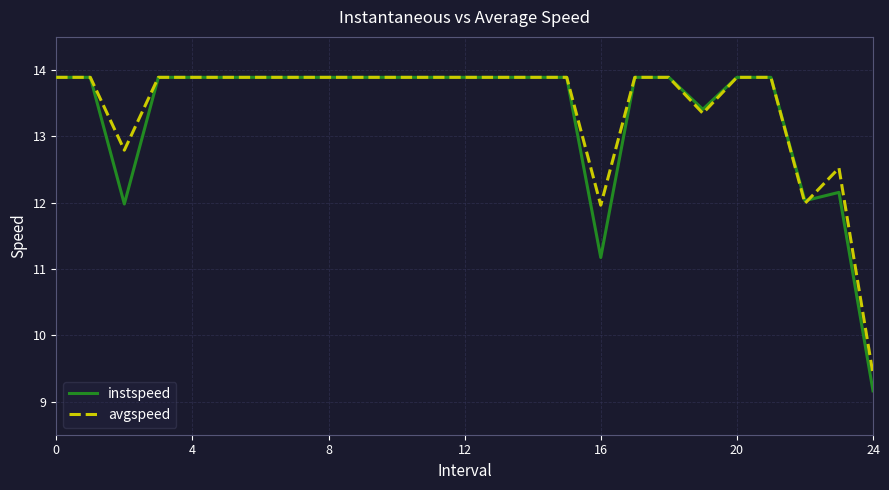

What is the maximum value shown in the chart?

13.9